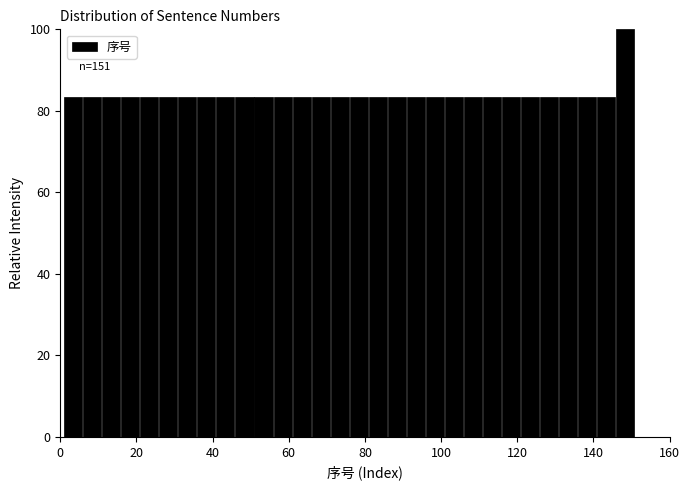

Around what value on the x-axis is the tallest bar? Give the approximate position of its centre, as read against the axis.

148